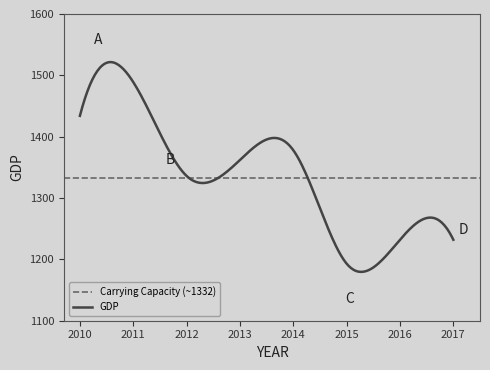

What is the minimum value for GDP?

1179.6